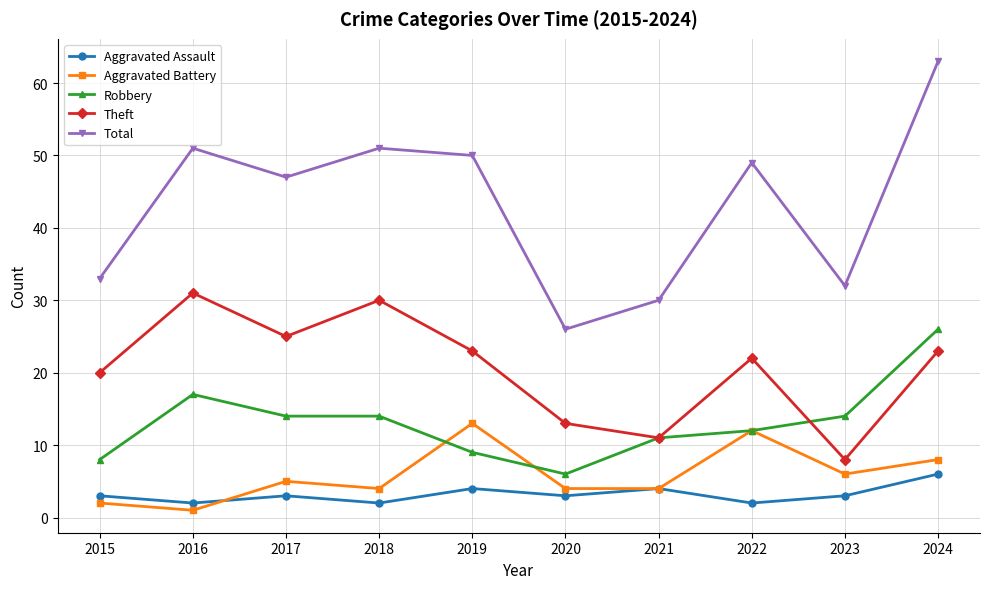

At how many categories does at least one series exceed 11?

10